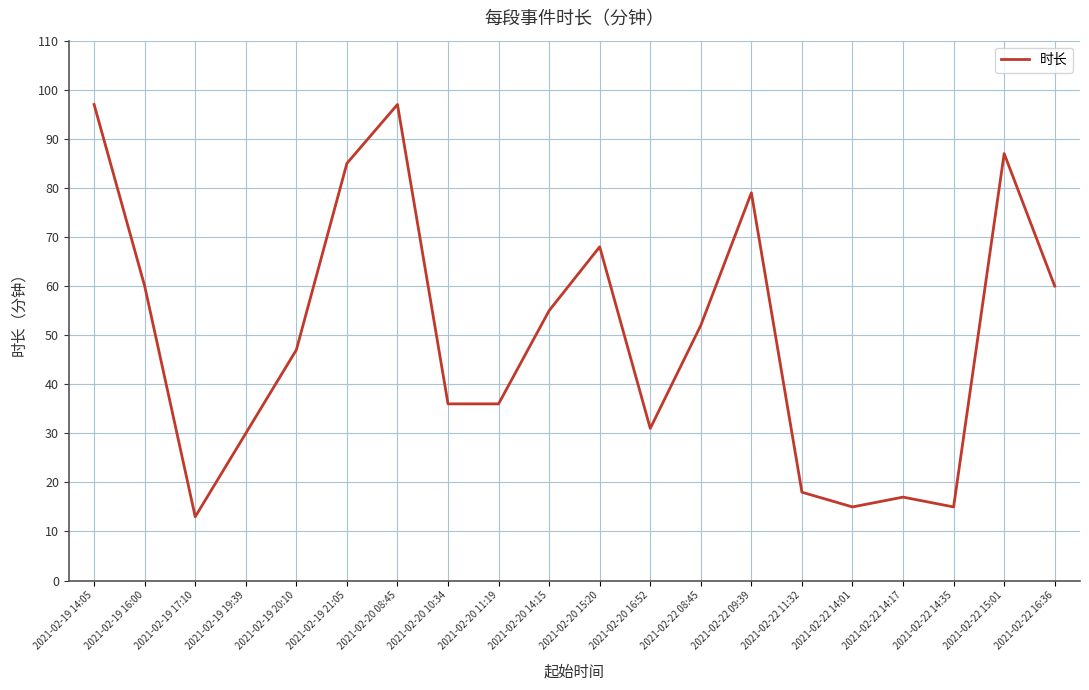

What is the change in value from 2021-02-19 19:39 to 2021-02-22 14:17?

-13